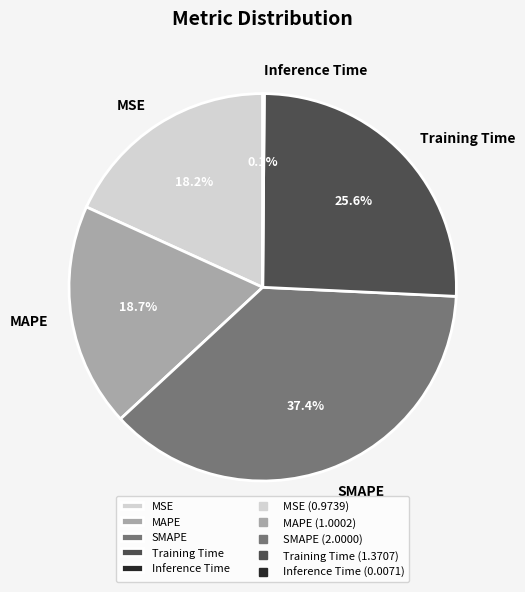

What is the largest slice in the pie chart?

SMAPE